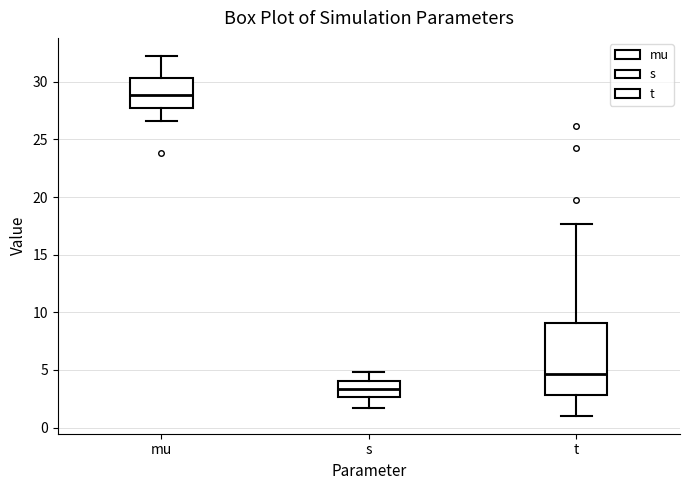

Which box is the tallest, from its lower edge to its upper edge?

t